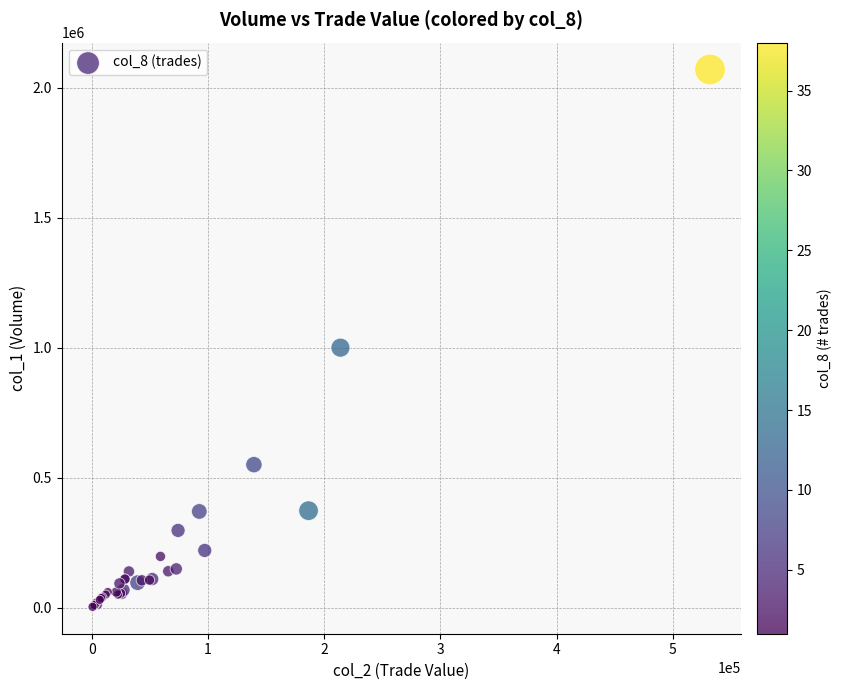

What Y value in the scatter plot is closest to 1036500?

1000000